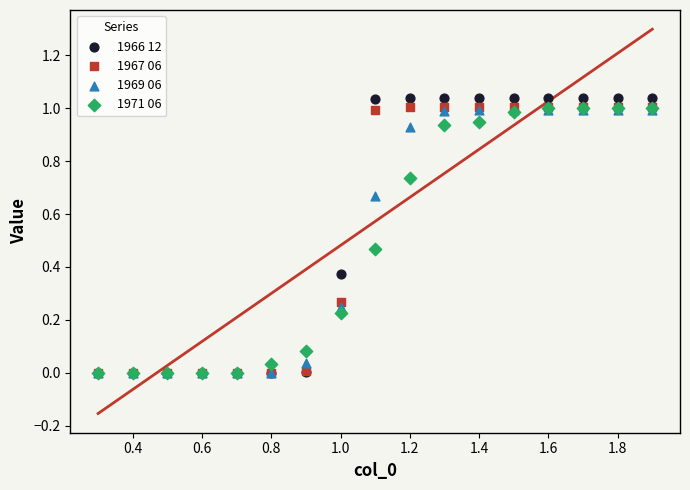

Which series has the largest Y range (max minus min)?

1966 12